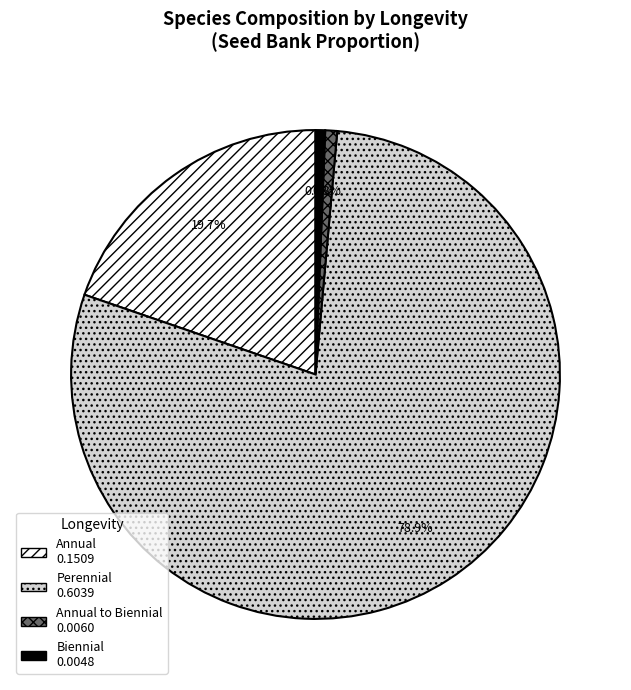

Is there a majority slice in this chart?

Yes